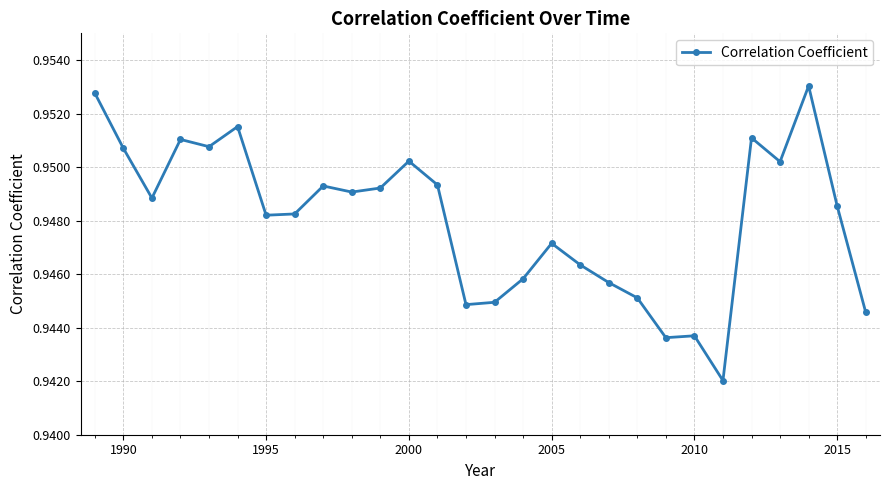

Count the values in the range 0 to 1.

28